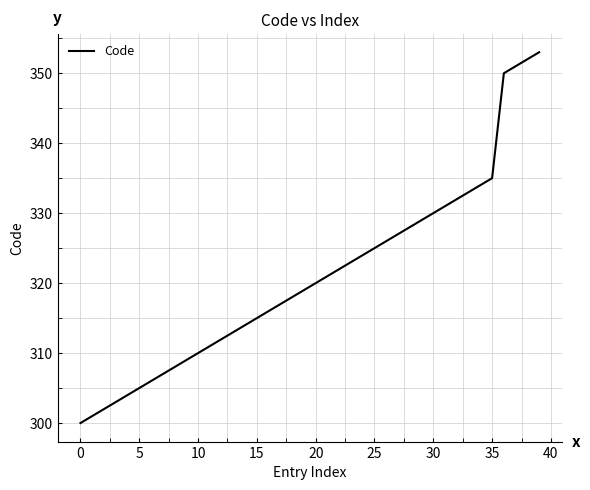

What is the difference between the maximum and minimum values?

53